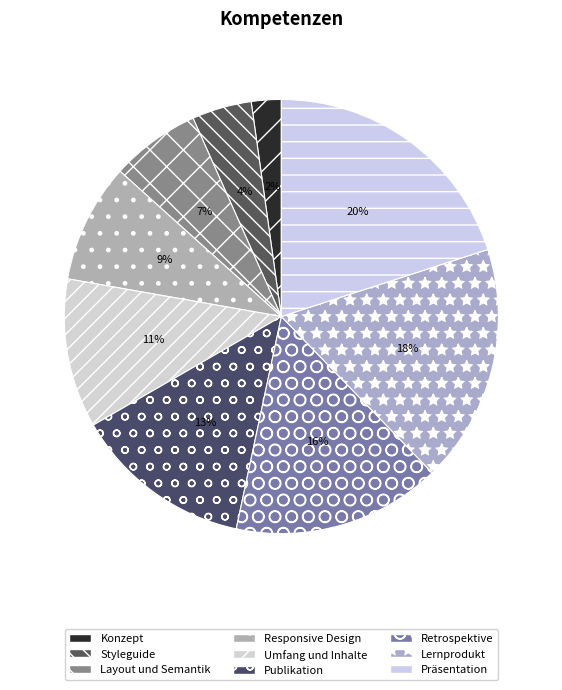

What is the largest slice in the pie chart?

Präsentation